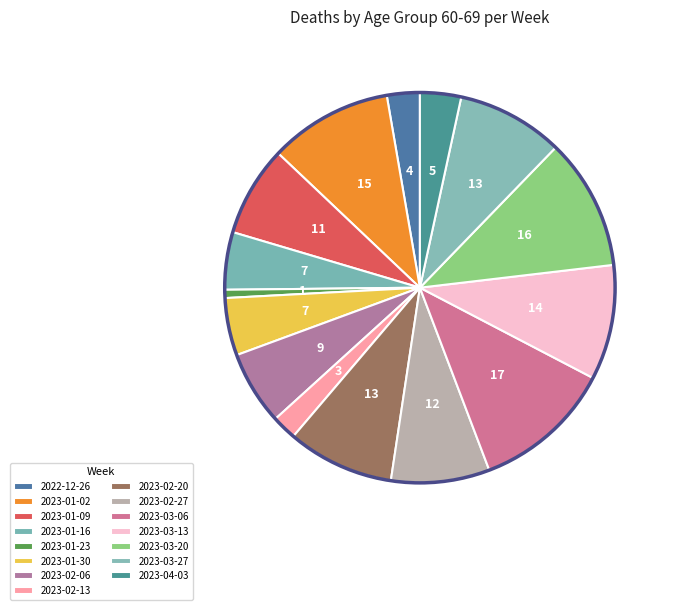

Does 2023-03-27 represent more than half of the total?

No